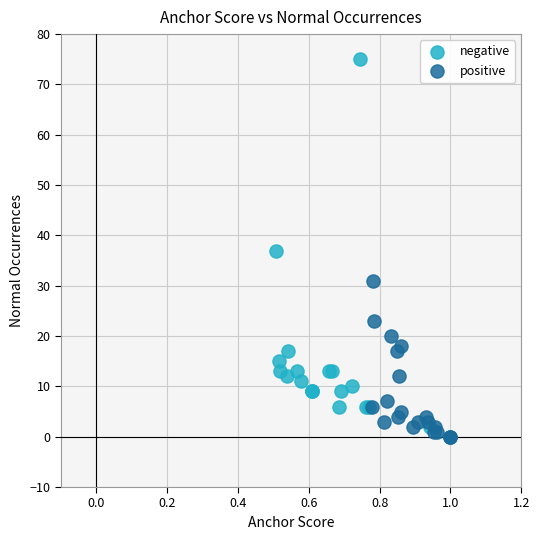

Which series contains the highest Y value?

negative